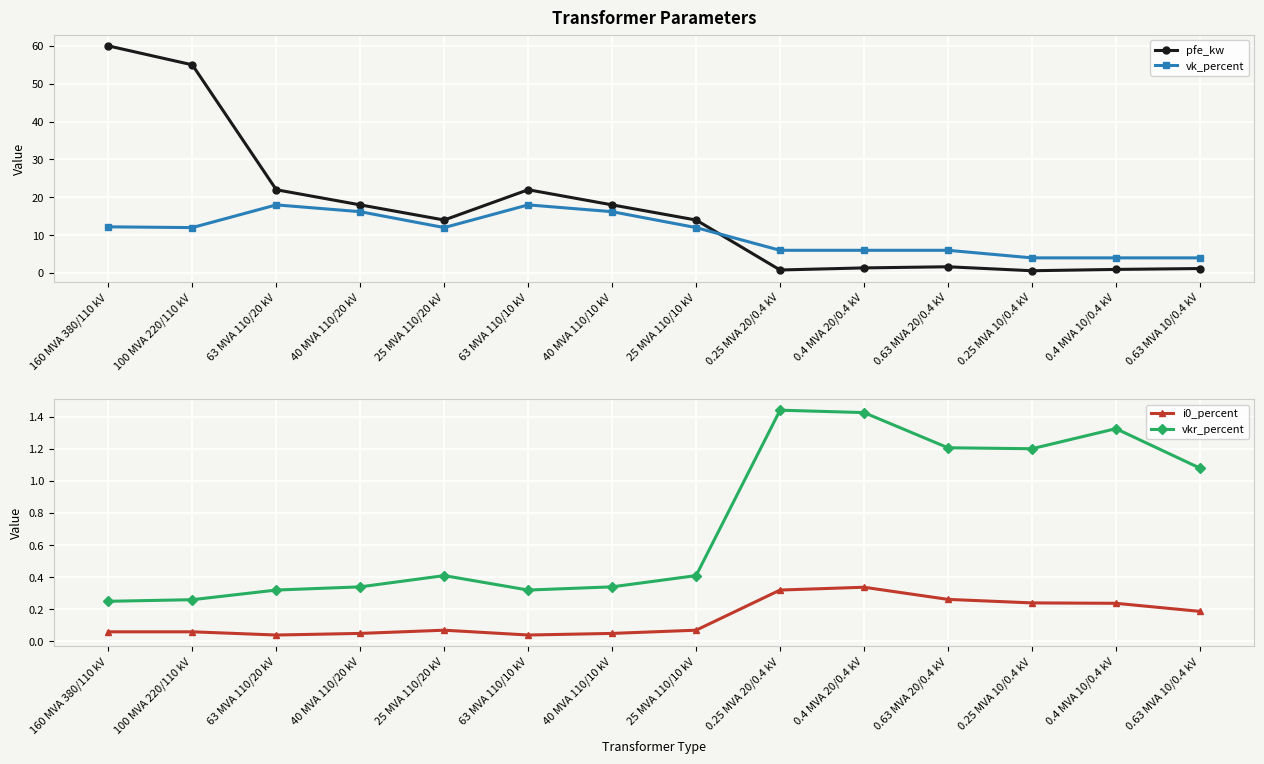

True or false: pfe_kw and vk_percent intersect in this chart.

True